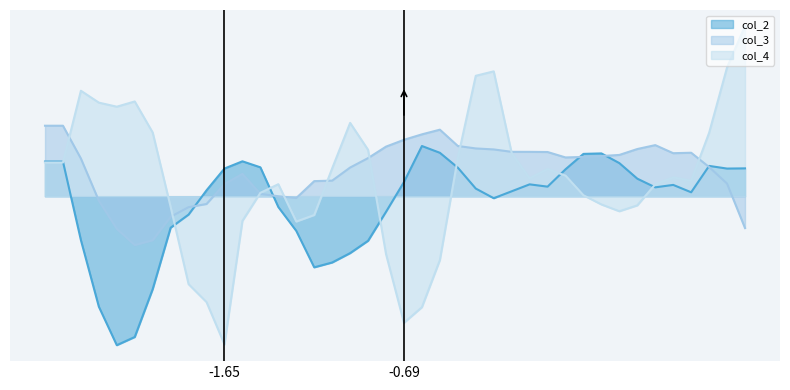

Count the number of data series in this chart.

3